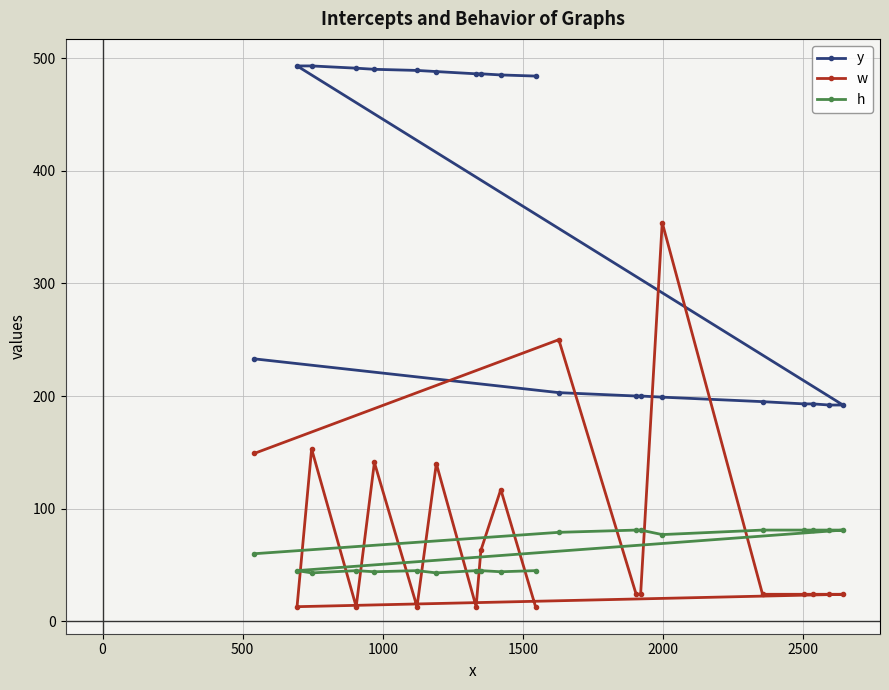

Which series has the largest total across all categories?

y